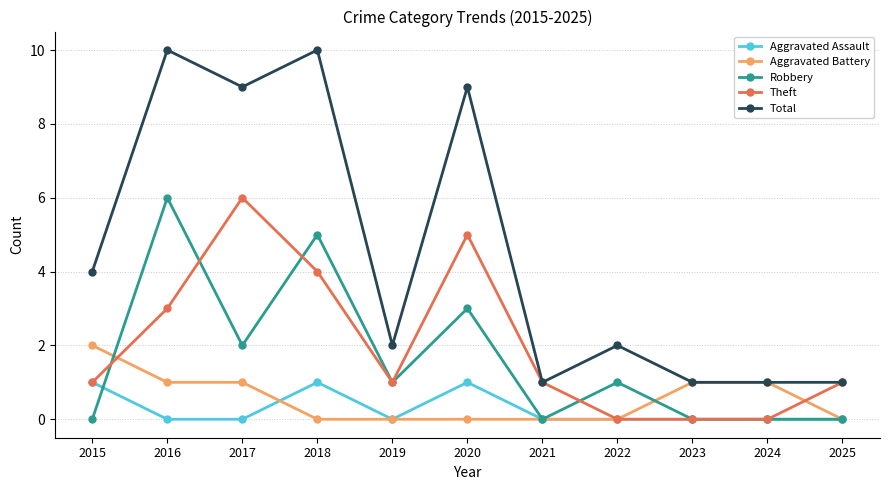

Reading left to right, extract all data points from this chart.

Aggravated Assault: 2015=1	2016=0	2017=0	2018=1	2019=0	2020=1	2021=0	2022=0	2023=0	2024=0	2025=0
Aggravated Battery: 2015=2	2016=1	2017=1	2018=0	2019=0	2020=0	2021=0	2022=0	2023=1	2024=1	2025=0
Robbery: 2015=0	2016=6	2017=2	2018=5	2019=1	2020=3	2021=0	2022=1	2023=0	2024=0	2025=0
Theft: 2015=1	2016=3	2017=6	2018=4	2019=1	2020=5	2021=1	2022=0	2023=0	2024=0	2025=1
Total: 2015=4	2016=10	2017=9	2018=10	2019=2	2020=9	2021=1	2022=2	2023=1	2024=1	2025=1